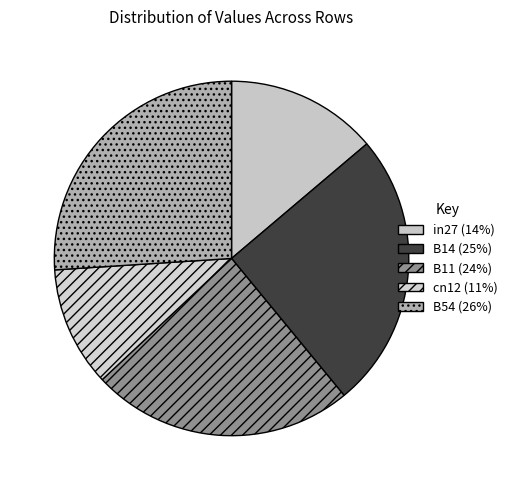

Combined, do B14 and B11 account for over 50%?

No